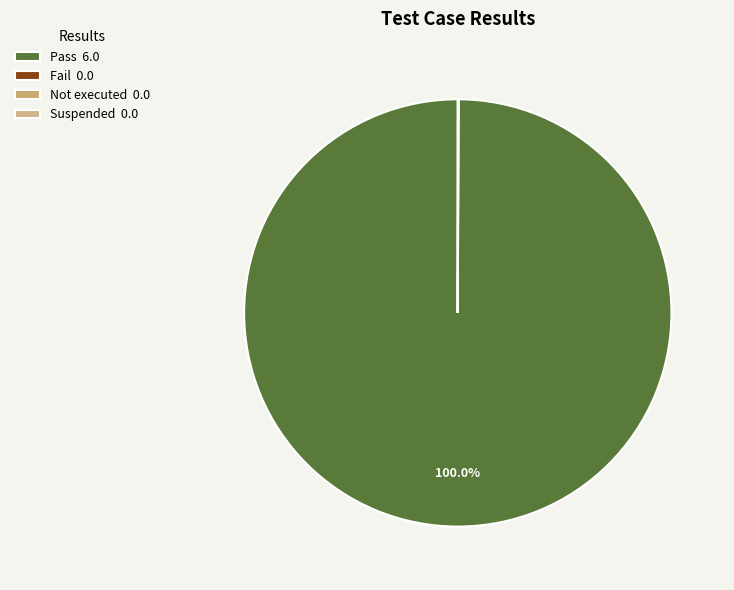

Which slice is the largest?

Pass